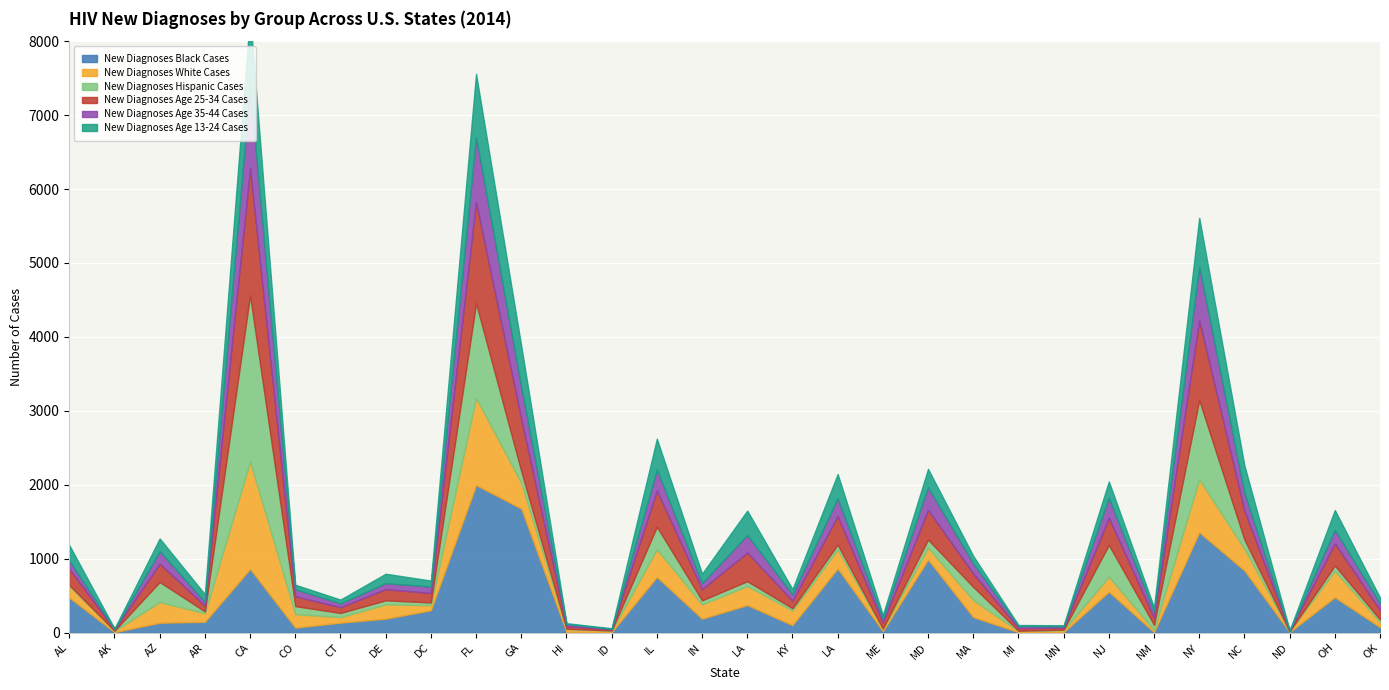

Does the chart display data point markers on the line(s)?

No